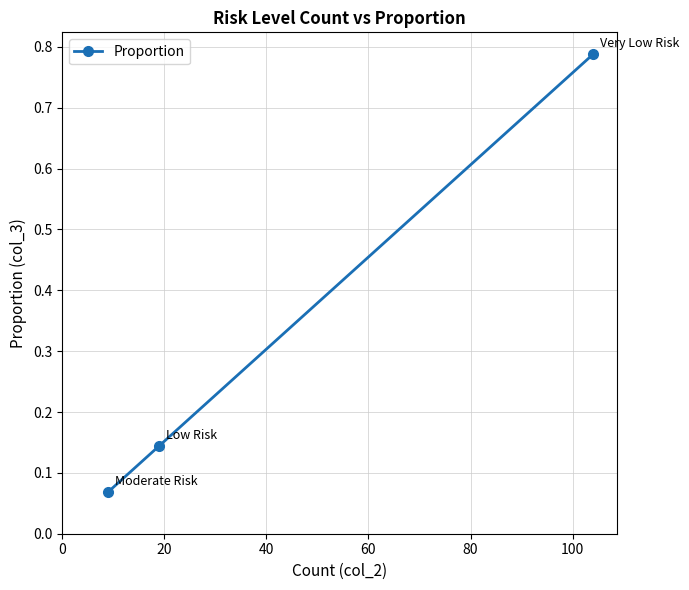

What is the average value?

0.3